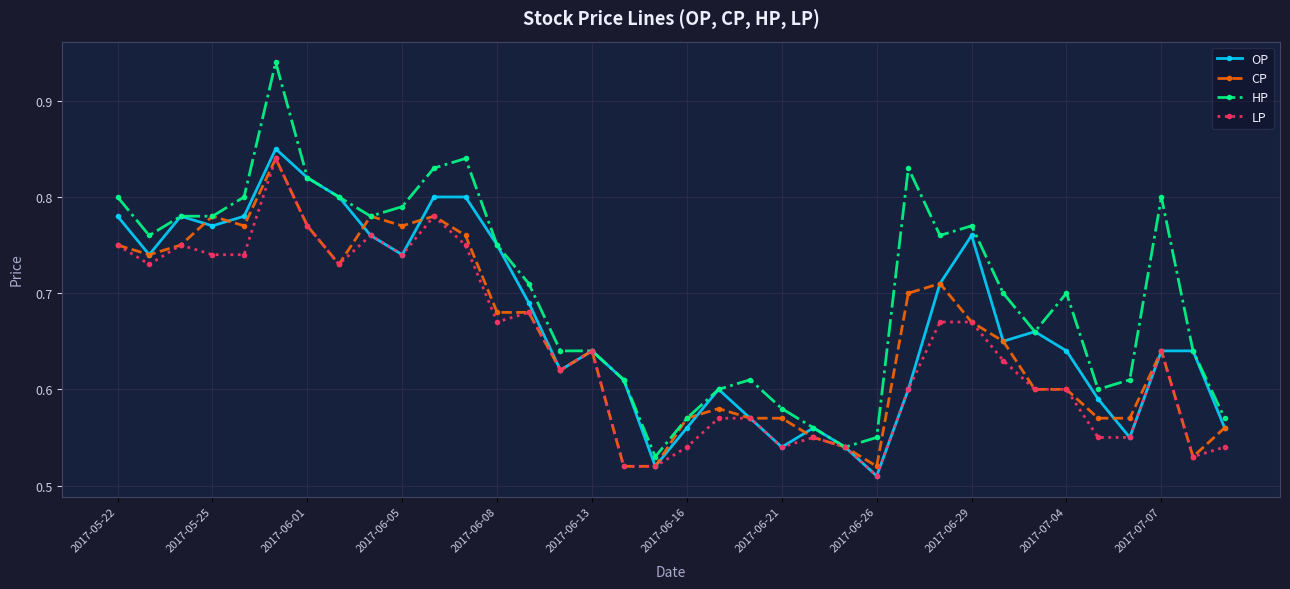

Which series has the largest range (max minus min)?

HP